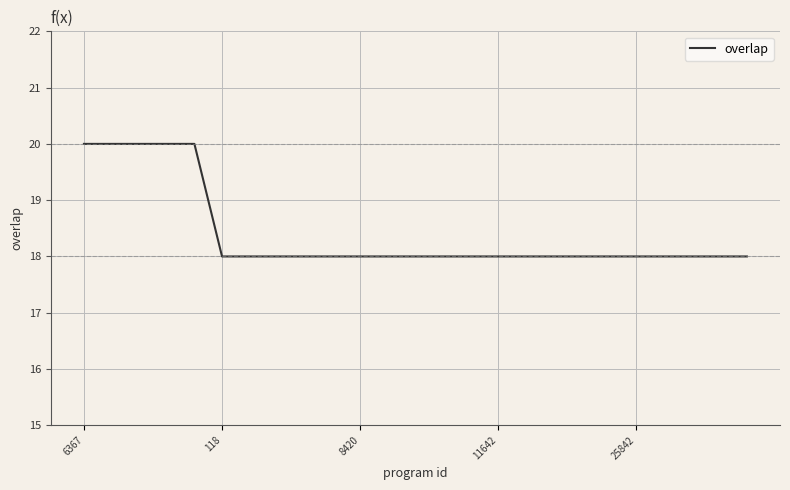

What is the greatest value displayed?

20